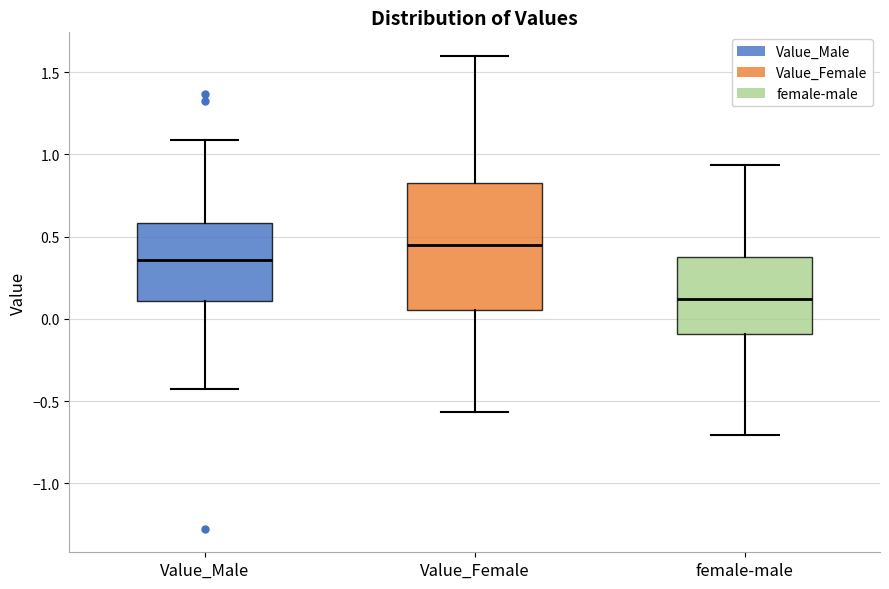

Where does the lower whisker of the box for Value_Female end on the y-axis? The values are not printed on the chart, so give them approximately, as read against the axis.

-0.55